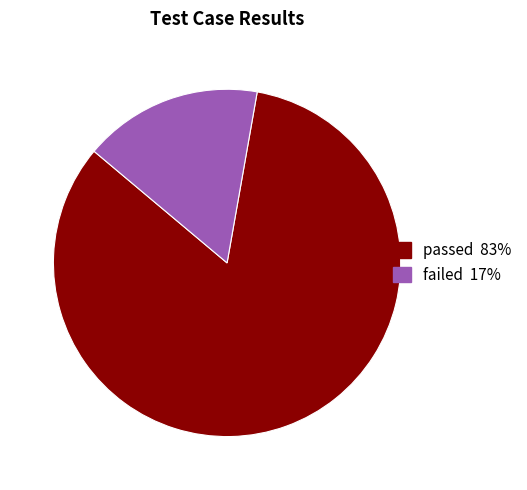

Do passed 83% and failed 17% together represent more than half of the pie?

Yes